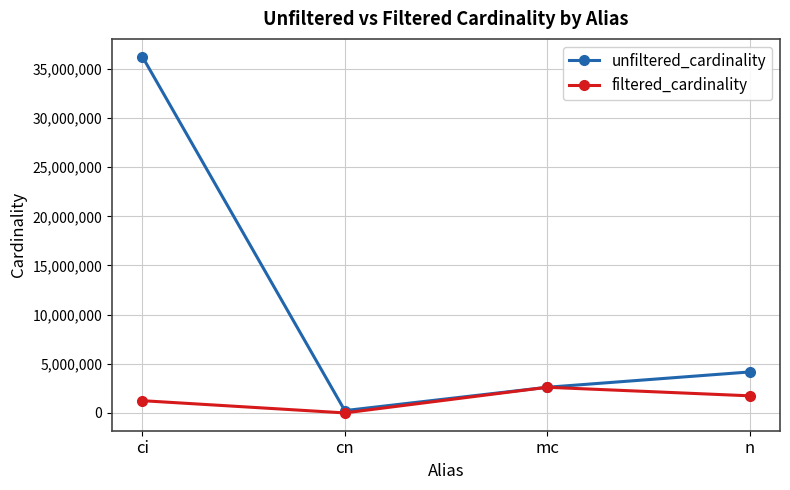

The unfiltered_cardinality series shows 234997 at cn. True or false?

True